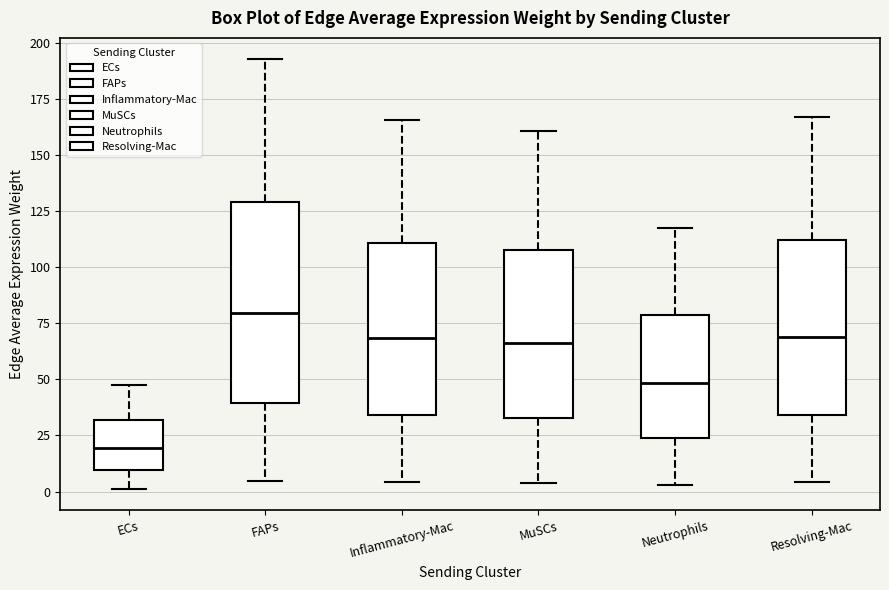

Where does the upper whisker of the box for Neutrophils end on the y-axis? The values are not printed on the chart, so give them approximately, as read against the axis.

115